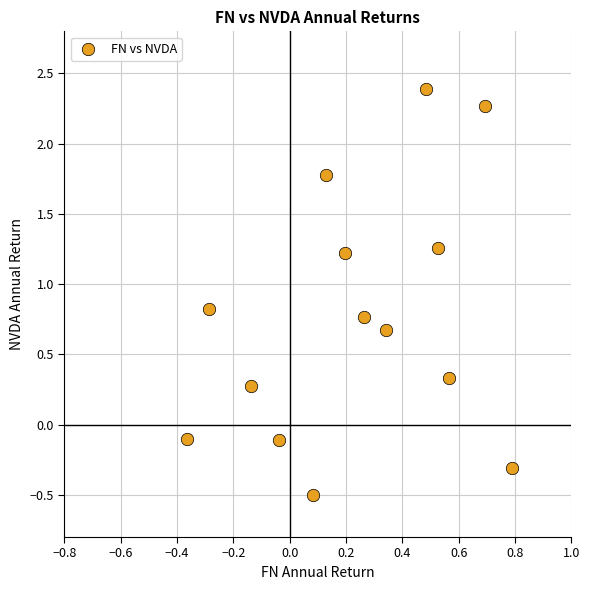

What is the range of Y values (max minus min)?

2.9